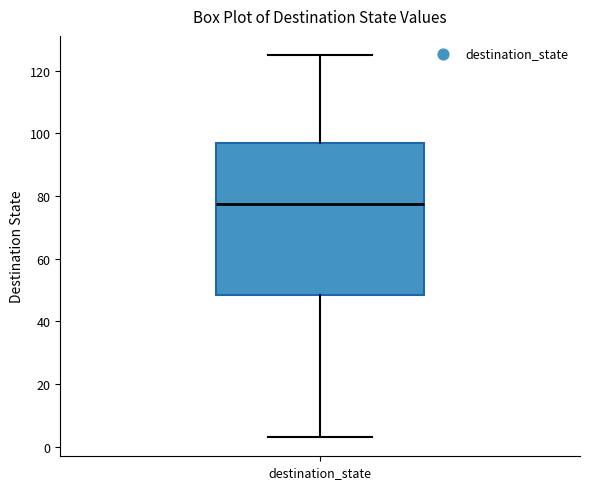

Read this box plot against the y-axis: the position of the median line, the range covered by the box, and the ends of both whiskers. The values are not printed on the chart, so give them approximately, as read against the axis.

median 78, box 48 to 96, whiskers 4 to 126